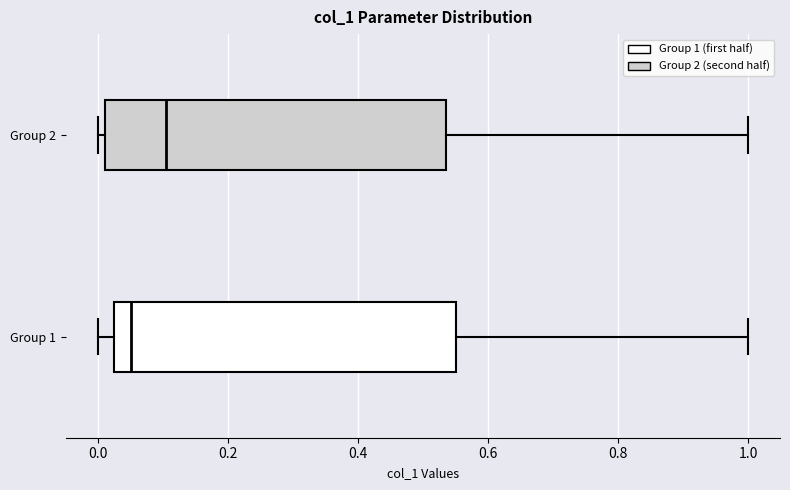

Reading bottom to top, transcribe this box plot: for each box, give where its median line is, the range the box spans, and where its two whiskers end, as read against the x-axis. The values are not printed on the chart, so give them approximately, as read against the axis.

Group 1: median 0.06, box 0.02 to 0.56, whiskers 0.00 to 1.00
Group 2: median 0.10, box 0.02 to 0.54, whiskers 0.00 to 1.00